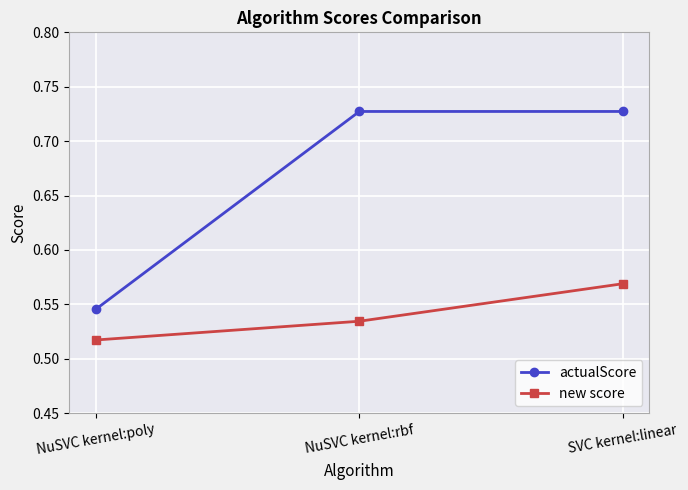

How many lines are shown in the chart?

2